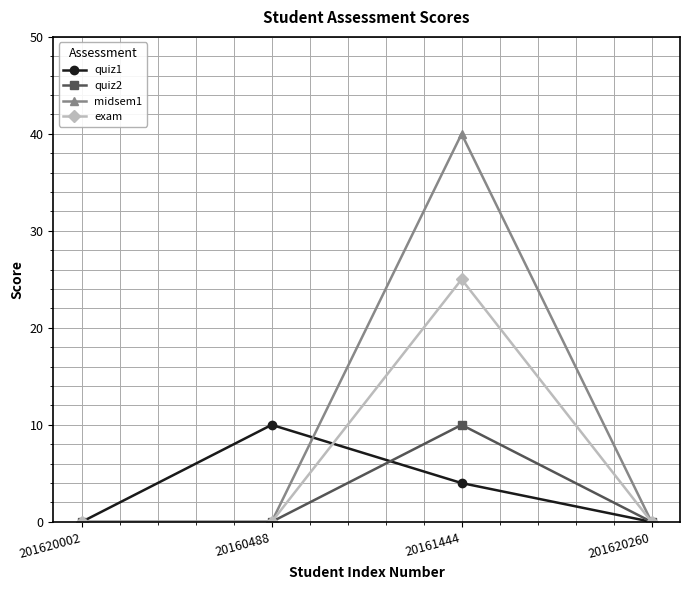

Does the chart have visible grid lines?

Yes